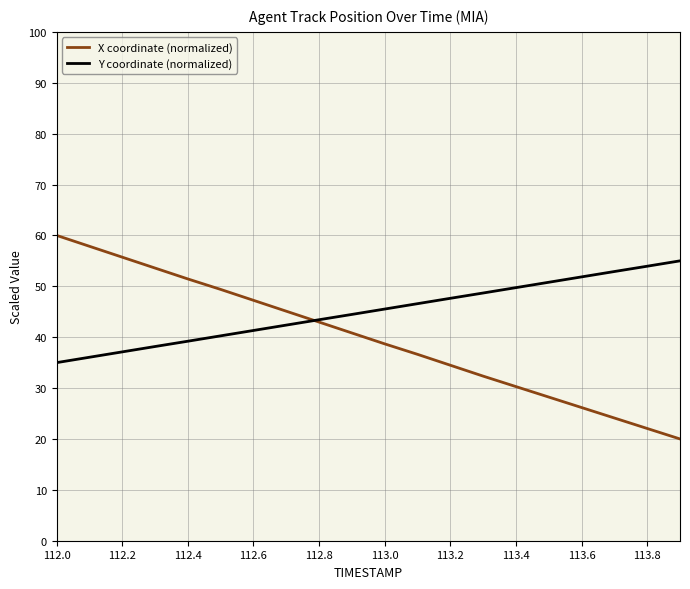

Which series has the largest total across all categories?

Y coordinate (normalized)